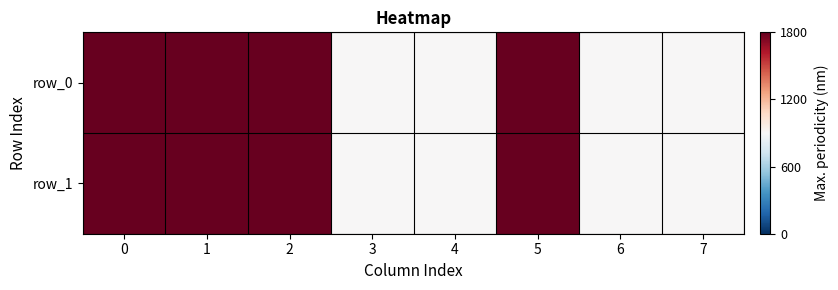

Which series changed the most between 0 and 6?

row_0